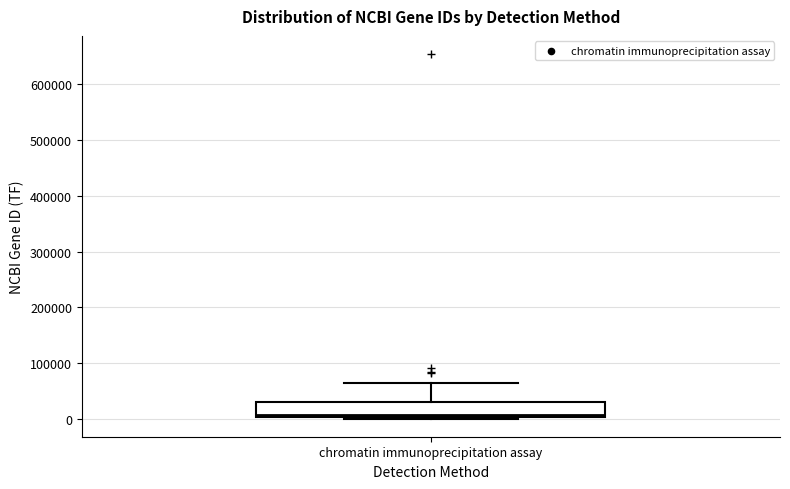

Transcribe this box plot: give where the median line is, the range the box spans, and where the two whiskers end, as read against the y-axis. The values are not printed on the chart, so give them approximately, as read against the axis.

median 10000, box 0 to 30000, whiskers 0 to 70000